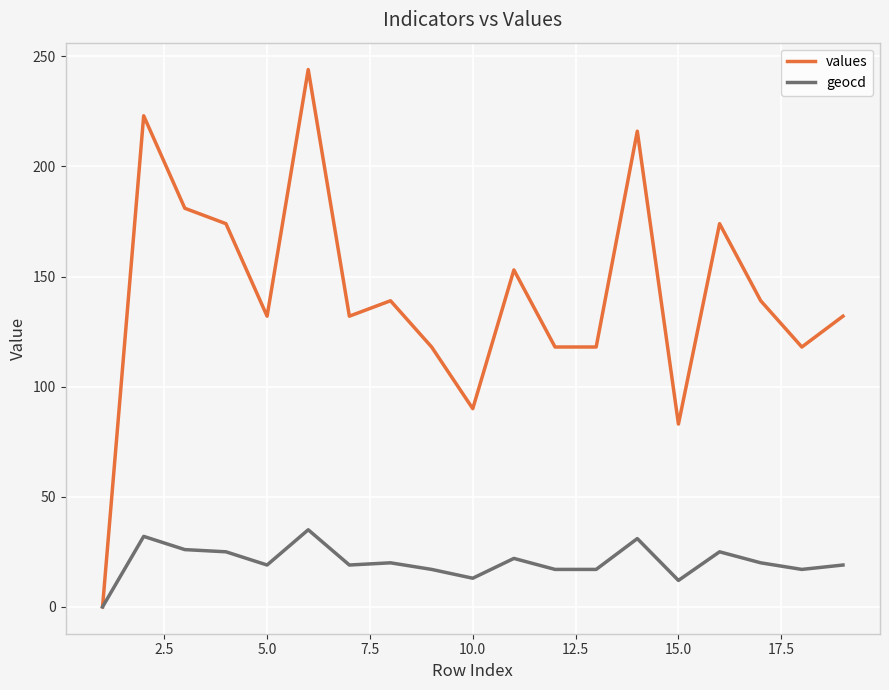

What is the highest value of the geocd series?

35